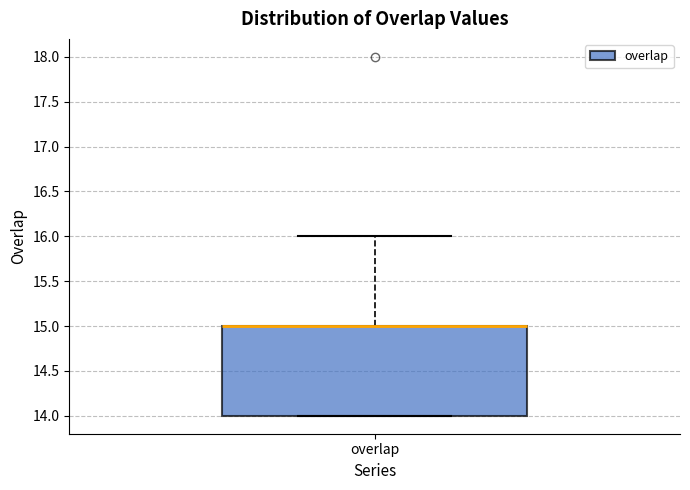

Transcribe this box plot: give where the median line is, the range the box spans, and where the two whiskers end, as read against the y-axis. The values are not printed on the chart, so give them approximately, as read against the axis.

median 15 (drawn on the box's upper edge), box 14 to 15, whiskers 14 to 16